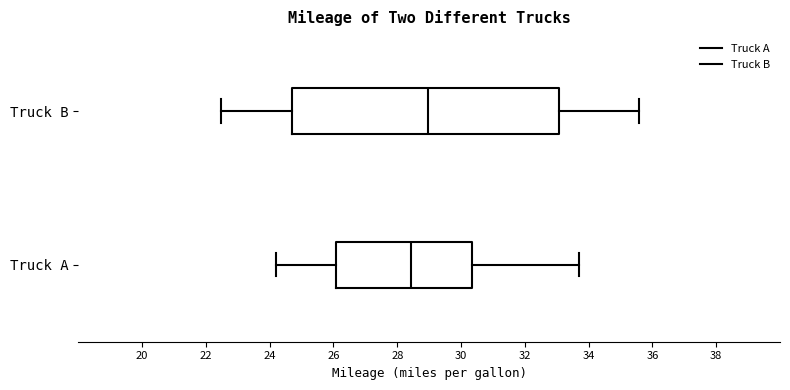

Which box is the widest, from its left edge to its right edge?

Truck B